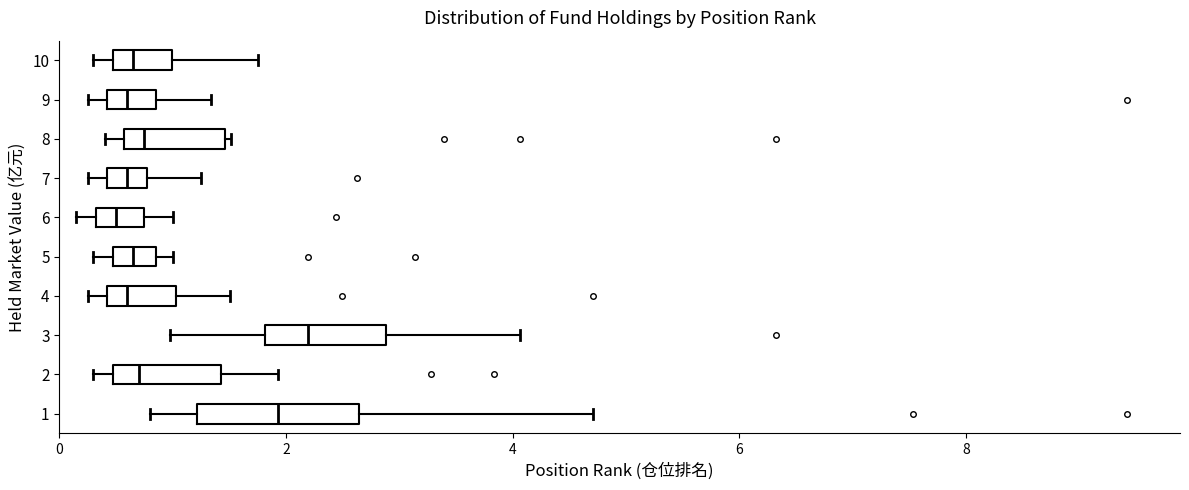

Reading bottom to top, transcribe this box plot: for each box, give where its median line is, the range the box spans, and where its two whiskers end, as read against the x-axis. The values are not printed on the chart, so give them approximately, as read against the axis.

1: median 2.0, box 1.2 to 2.6, whiskers 0.8 to 4.8
2: median 0.8, box 0.4 to 1.4, whiskers 0.4 (just left of the box's left edge) to 2.0
3: median 2.2, box 1.8 to 2.8, whiskers 1.0 to 4.0
4: median 0.6, box 0.4 to 1.0, whiskers 0.2 to 1.6
5: median 0.6, box 0.4 to 0.8, whiskers 0.4 (just left of the box's left edge) to 1.0
6: median 0.6, box 0.4 to 0.8, whiskers 0.2 to 1.0
7: median 0.6, box 0.4 to 0.8, whiskers 0.2 to 1.2
8: median 0.8, box 0.6 to 1.4, whiskers 0.4 to 1.6
9: median 0.6, box 0.4 to 0.8, whiskers 0.2 to 1.4
10: median 0.6, box 0.4 to 1.0, whiskers 0.4 (just left of the box's left edge) to 1.8